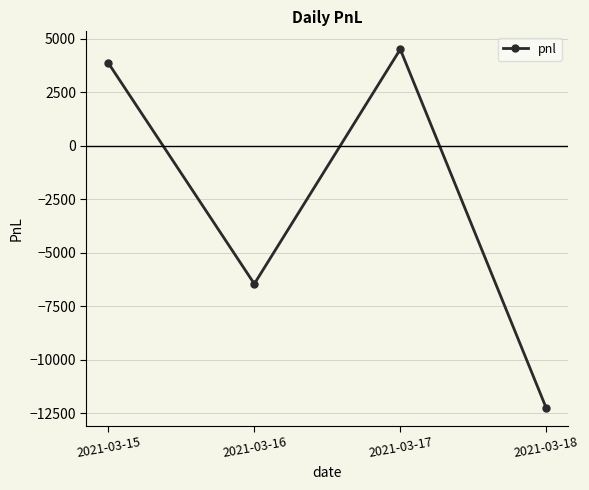

How many negative values are there?

2